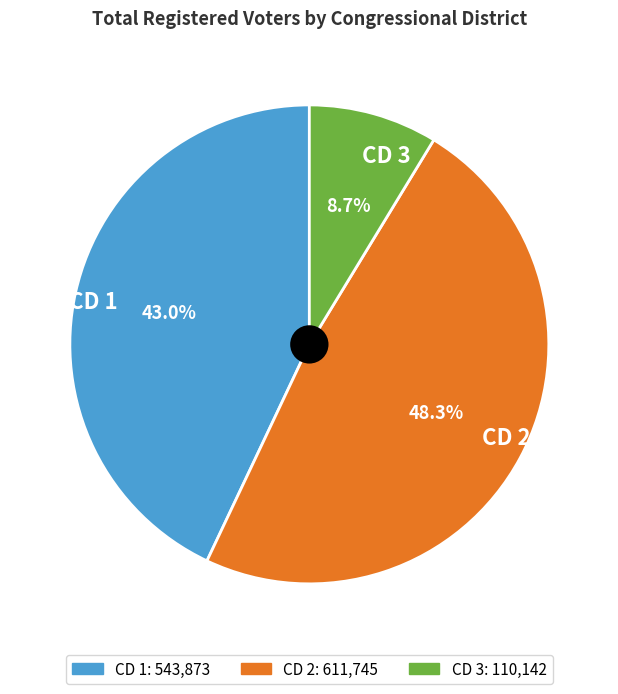

How much of the chart is everything except CD 3?

91.3%